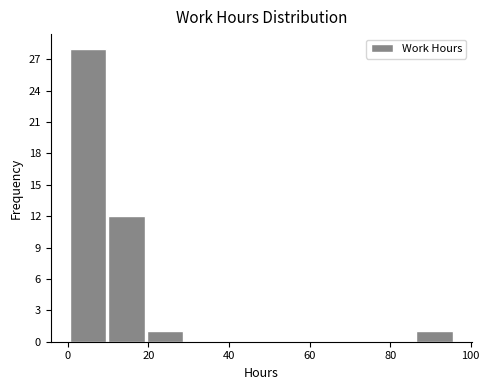

Reading left to right, transcribe this chart: for each bar, give the range it covers on the x-axis and its height. Neither the bar edges nor the heights are printed on the chart, so give them approximately, as read against the axes.

0 to 10: 28
10 to 20: 12
20 to 30: 1
30 to 38: 0
38 to 48: 0
48 to 58: 0
58 to 68: 0
68 to 76: 0
76 to 86: 0
86 to 96: 1